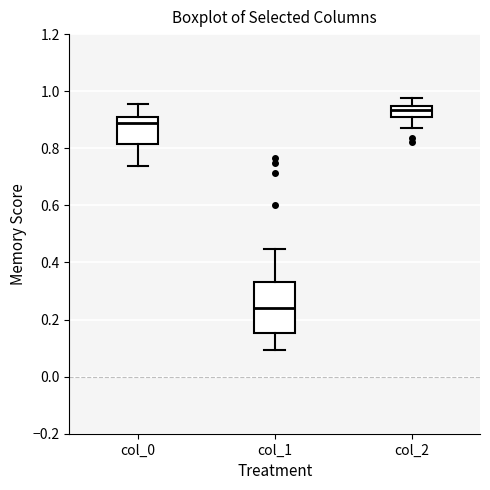

Which box has the highest median line?

col_2